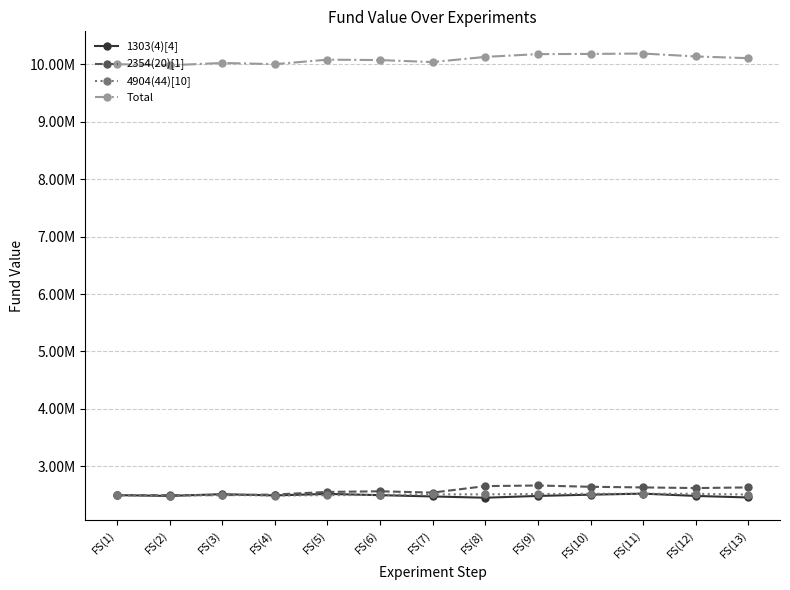

What value does the Total series have at FS(3), to the nearest 10?

10021080